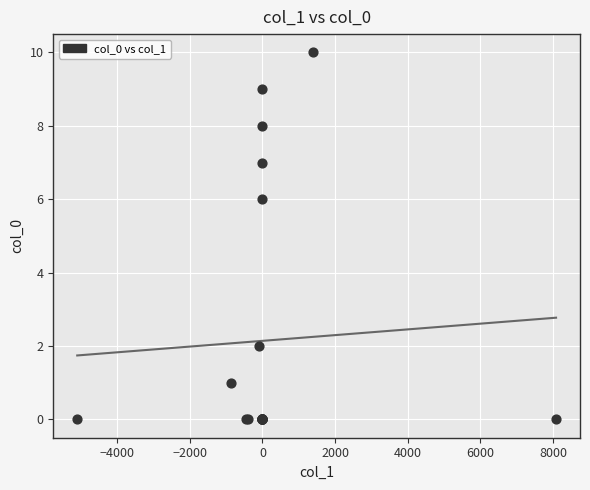

What Y value in the scatter plot is closest to 5?

6